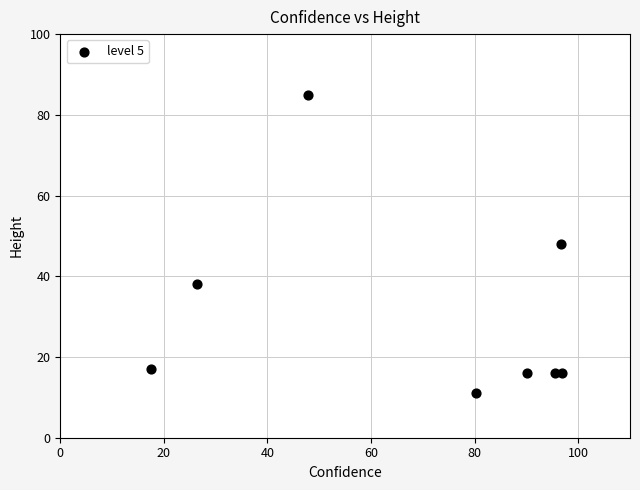

What is the average Y value?

31